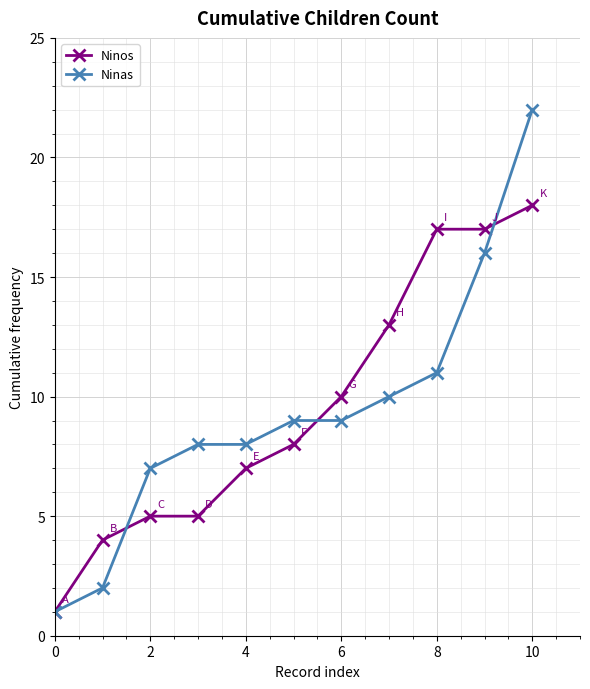

Which series has the widest spread of values?

Ninas